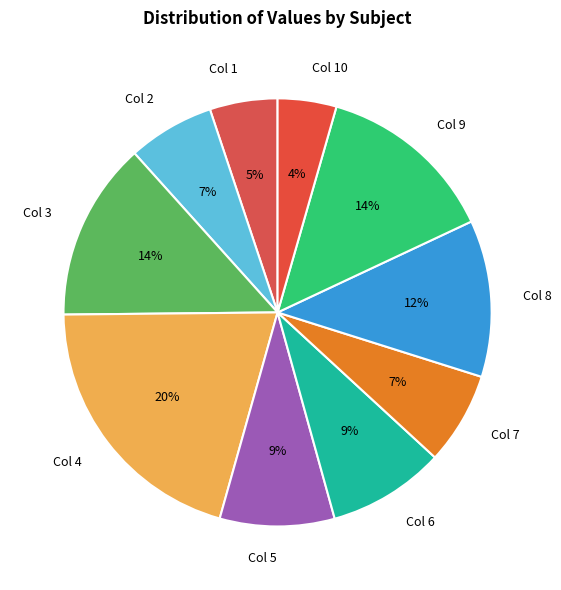

To the nearest percent, what percentage of the pie is Col 5?

9%